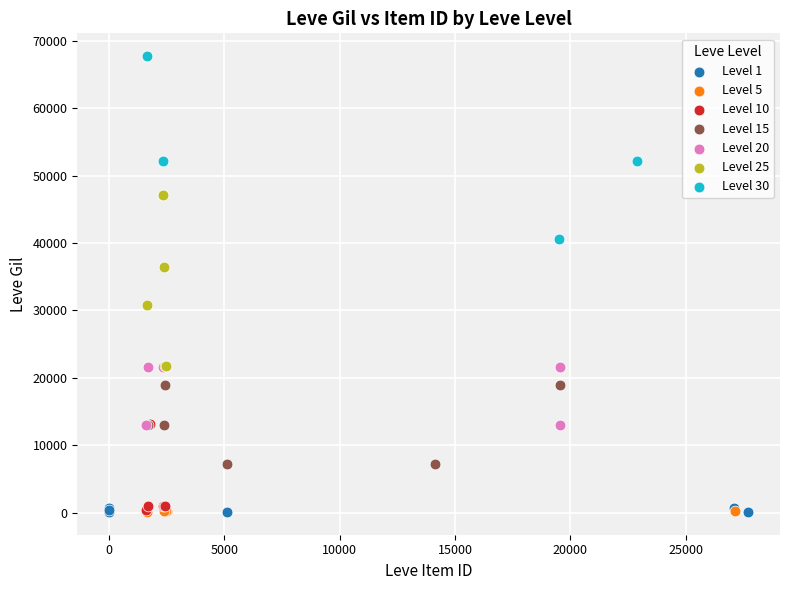

Which series contains the highest Y value?

Level 30